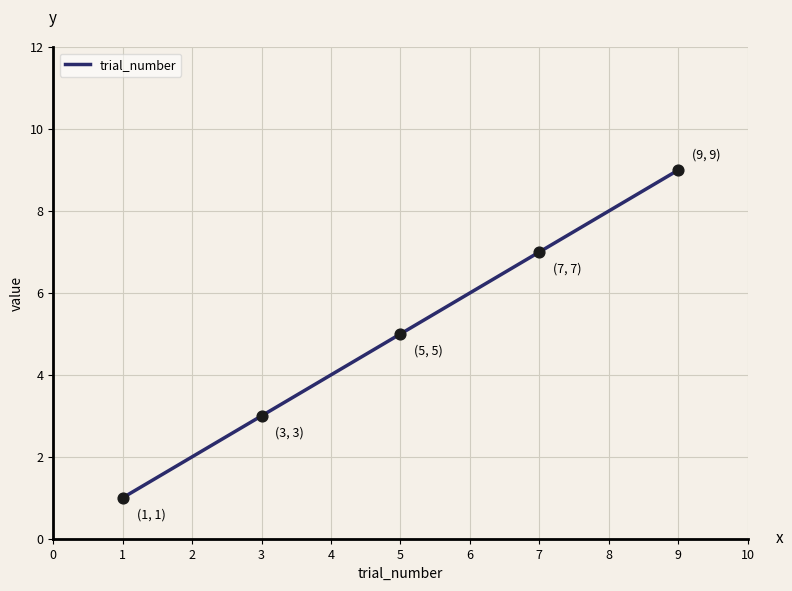

Which series has the widest spread of Y values?

trial_number